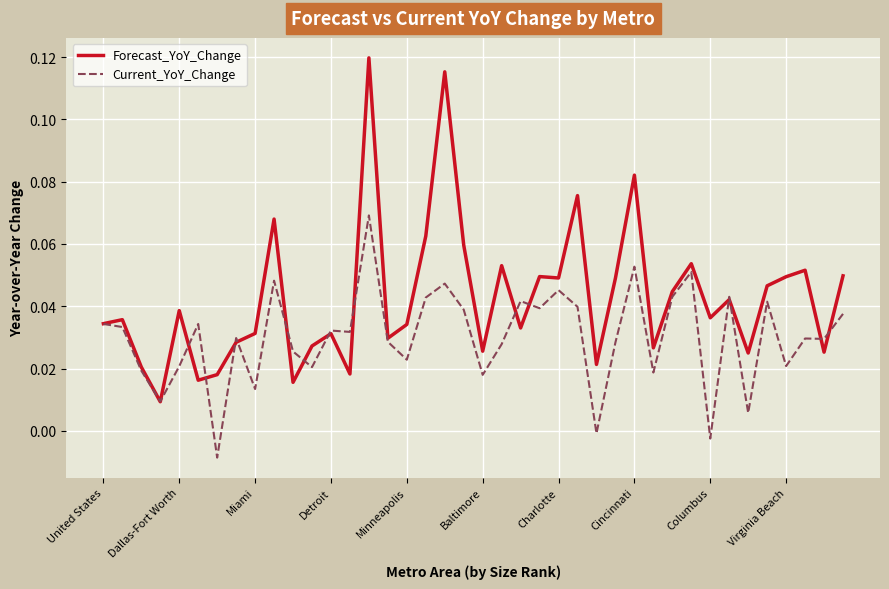

Count the number of categories in the chart.

40